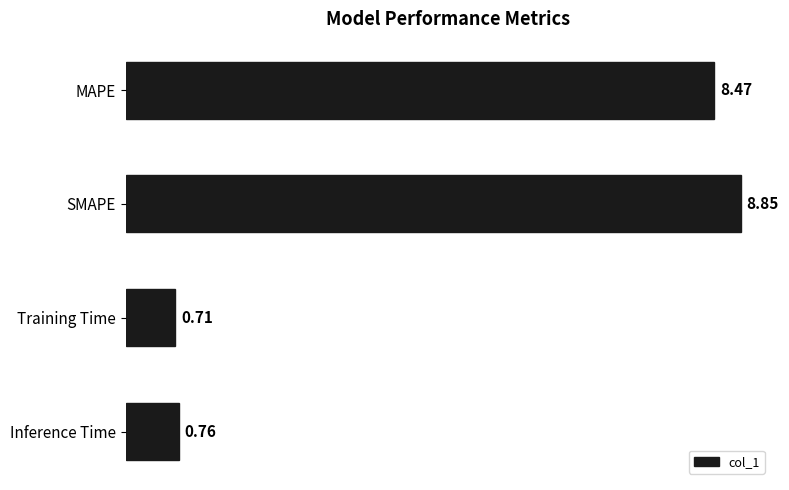

What is the difference between the maximum and second lowest values?

8.1